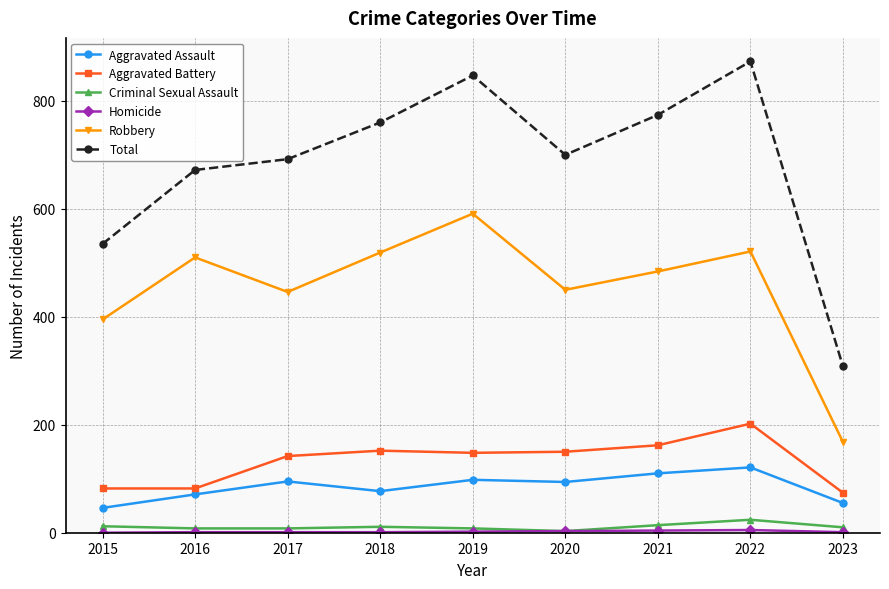

In Aggravated Assault, how many points are lower than both neighbors (excluding endpoints)?

2